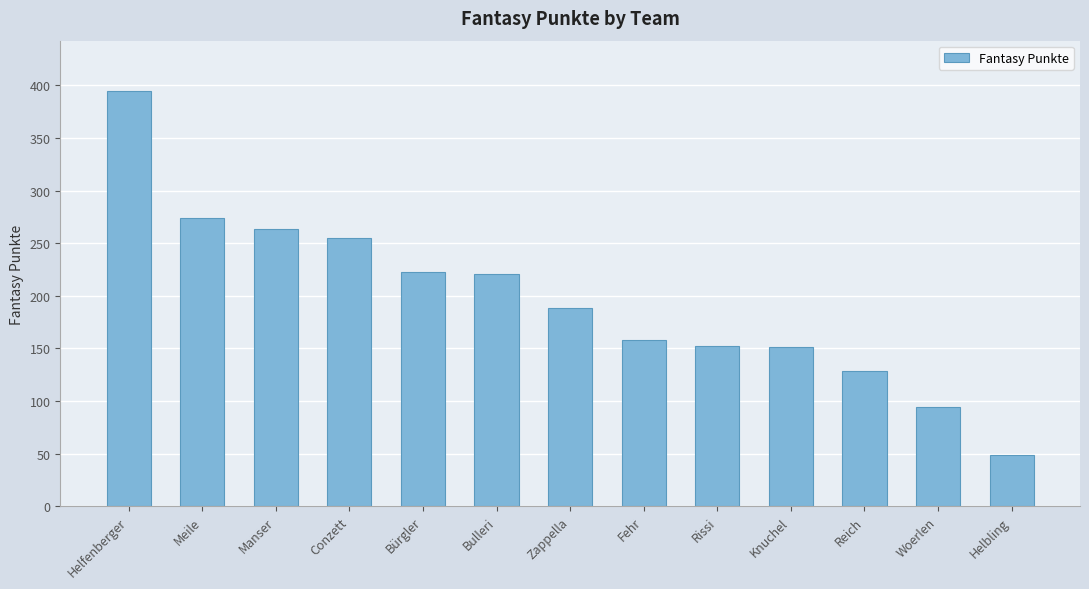

What is the sum of all values?

2551